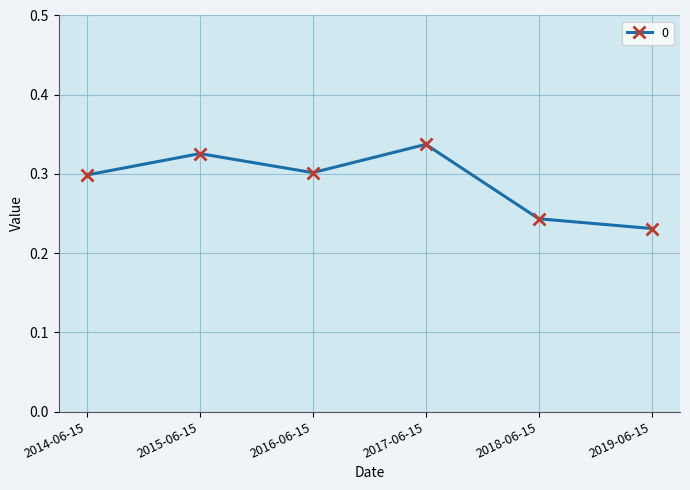

Where is the first local maximum?

2015-06-15